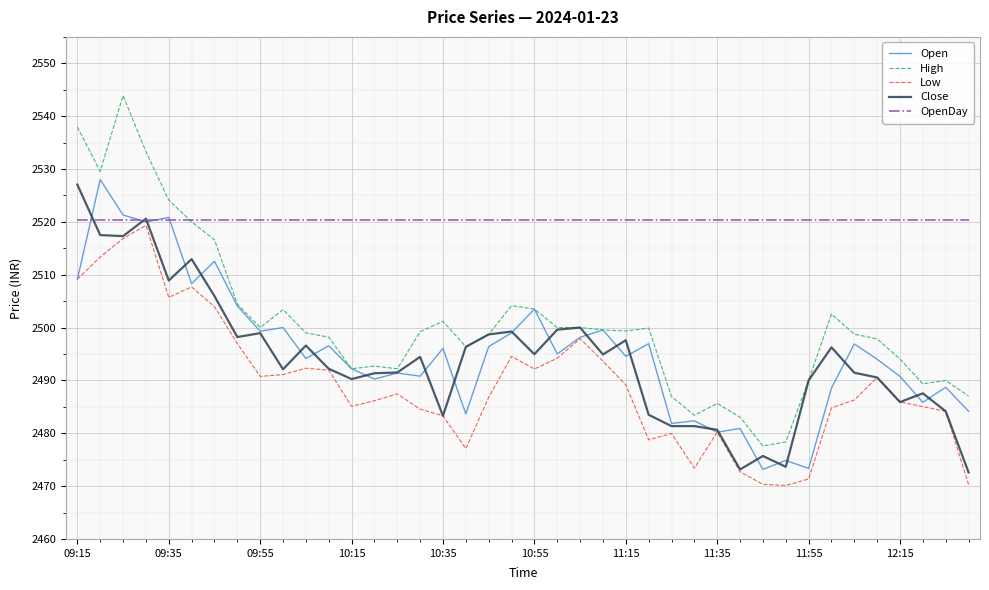

True or false: Low and High cross at least once.

False